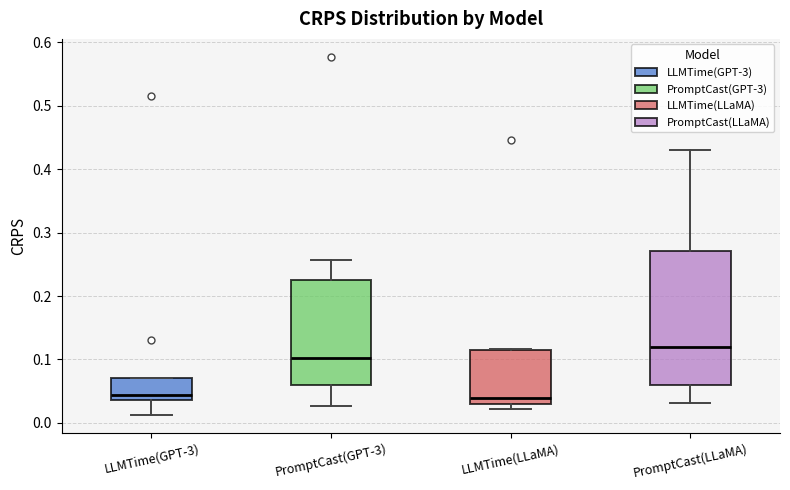

Where does the upper whisker of the box for PromptCast(GPT-3) end on the y-axis? The values are not printed on the chart, so give them approximately, as read against the axis.

0.26